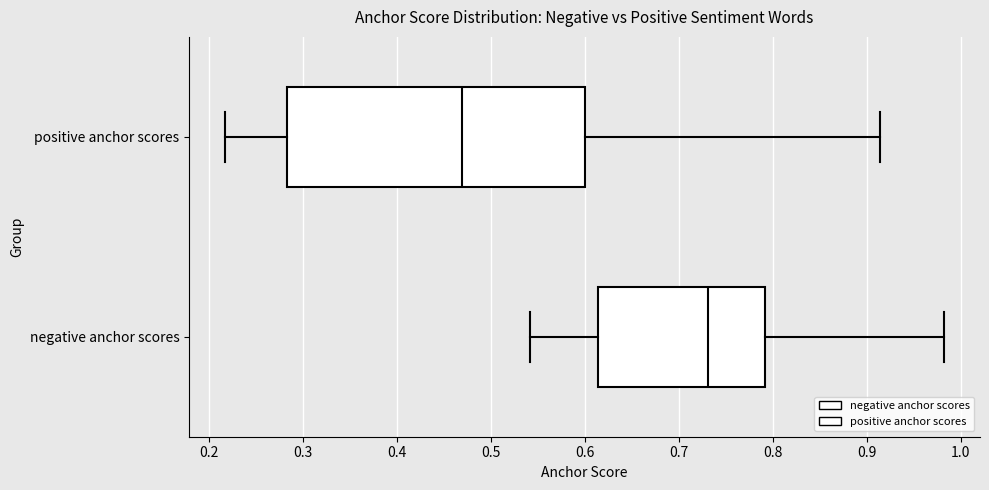

Which box has the furthest to the left median line?

positive anchor scores